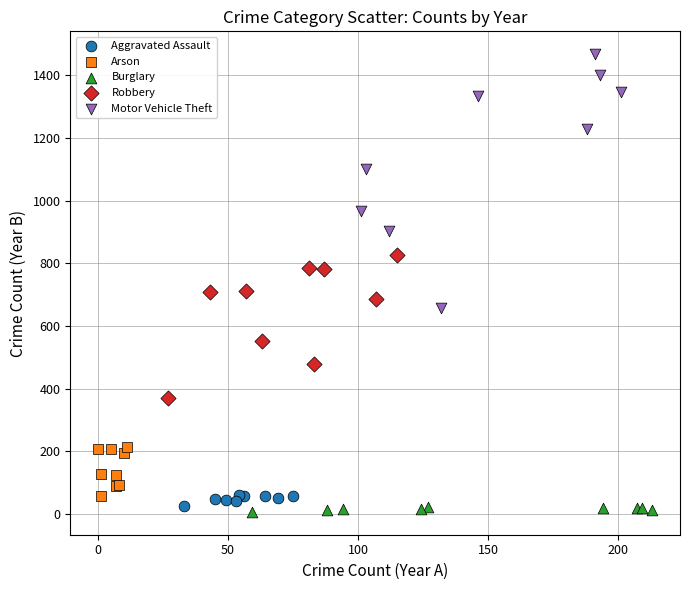

Which series contains the highest Y value?

Motor Vehicle Theft